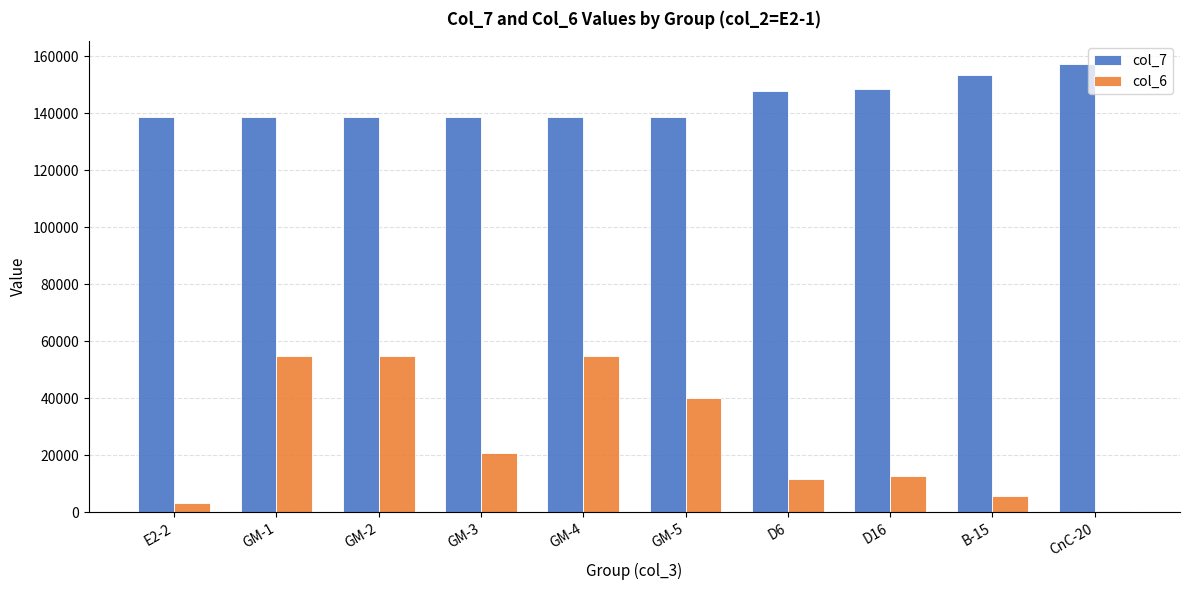

At which label does col_7 reach its peak?

CnC-20